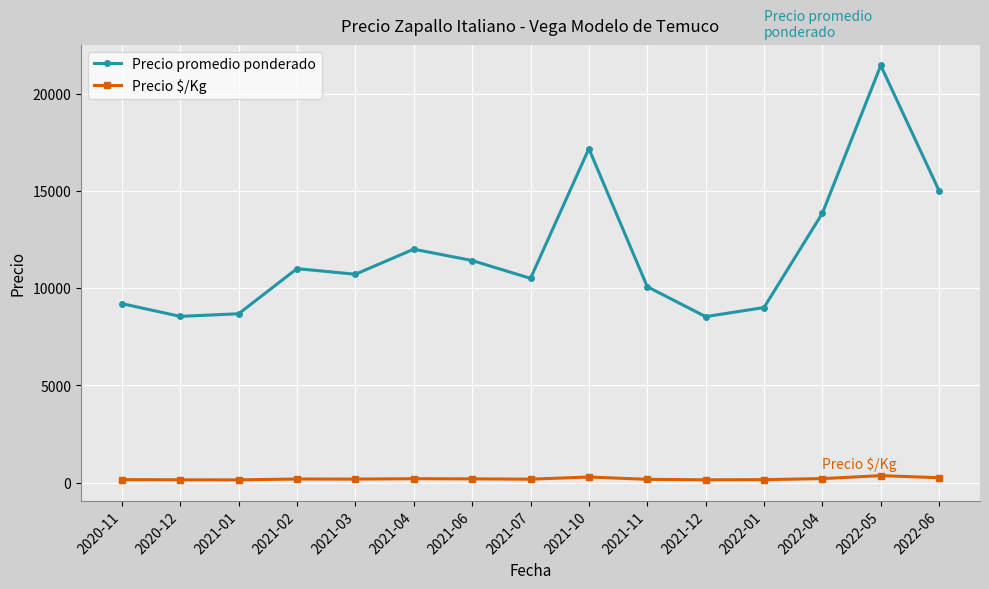

True or false: Precio promedio ponderado has more than 2 points higher than both neighbors.

True